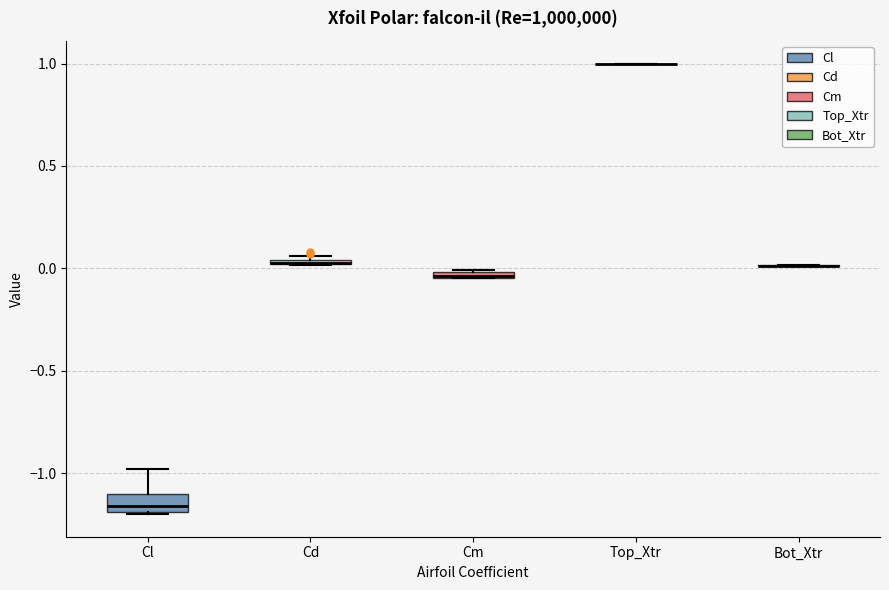

Where is the lower edge of the box for Cd on the y-axis? The values are not printed on the chart, so give them approximately, as read against the axis.

0.00